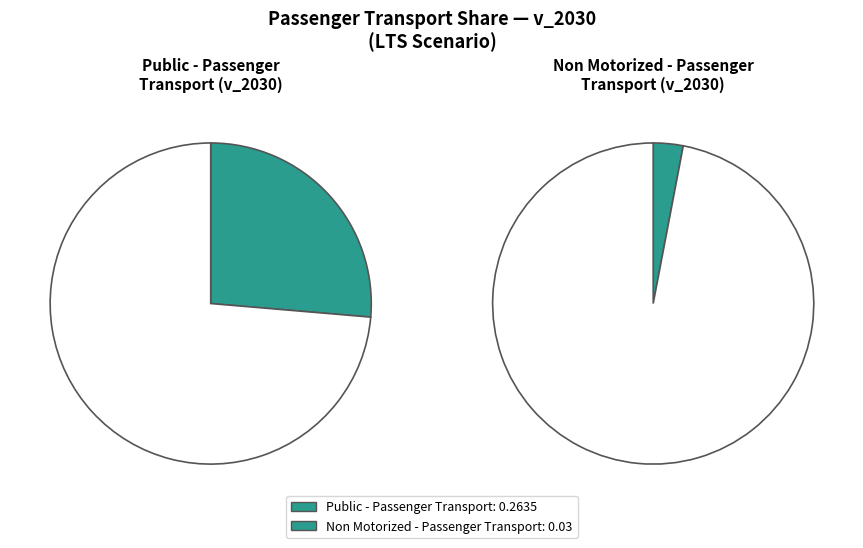

How many slices are in this pie chart?

2